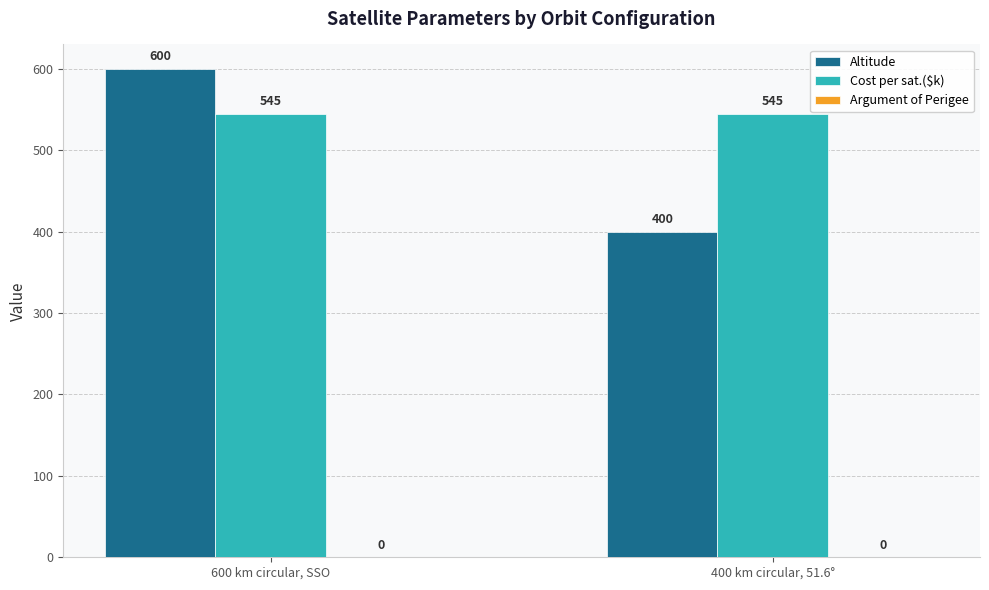

At which label does Altitude reach its peak?

600 km circular, SSO